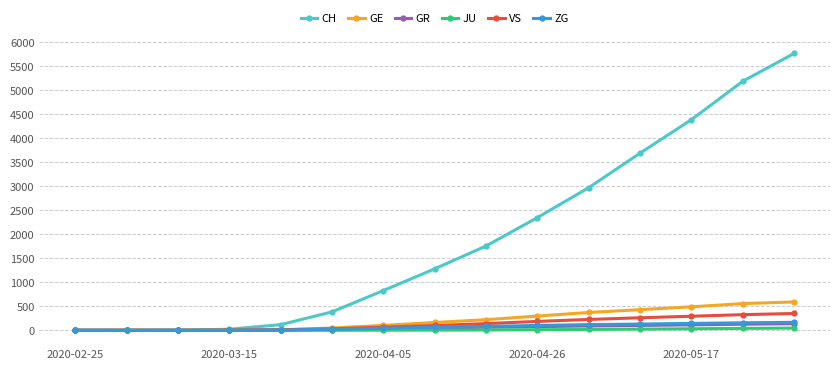

Which series has the largest range (max minus min)?

CH